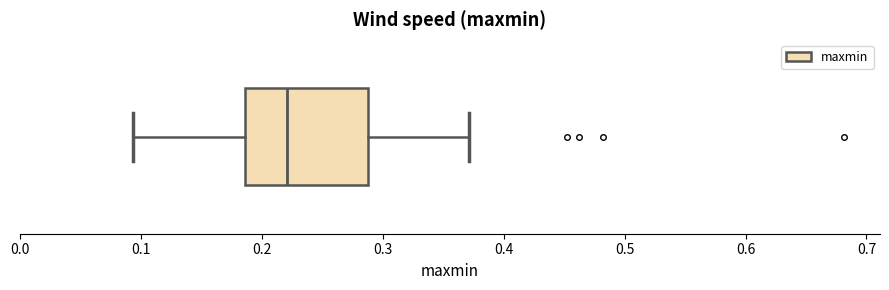

Read this box plot against the x-axis: the position of the median line, the range covered by the box, and the ends of both whiskers. The values are not printed on the chart, so give them approximately, as read against the axis.

median 0.22, box 0.19 to 0.29, whiskers 0.09 to 0.37